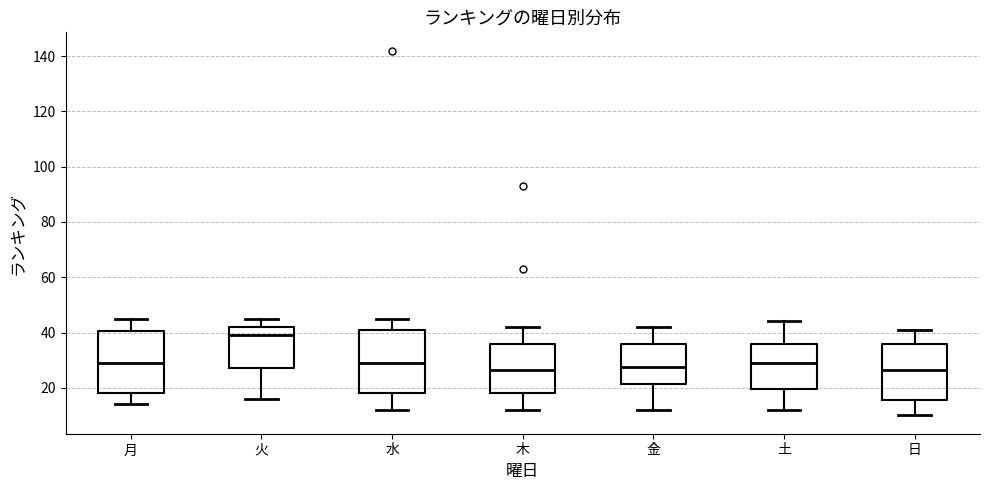

Reading left to right, transcribe this box plot: for each box, give where its median line is, the range the box spans, and where its two whiskers end, as read against the y-axis. The values are not printed on the chart, so give them approximately, as read against the axis.

月: median 30, box 18 to 40, whiskers 14 to 46
火: median 40, box 28 to 42, whiskers 16 to 46
水: median 30, box 18 to 42, whiskers 12 to 46
木: median 26, box 18 to 36, whiskers 12 to 42
金: median 28, box 22 to 36, whiskers 12 to 42
土: median 30, box 20 to 36, whiskers 12 to 44
日: median 26, box 16 to 36, whiskers 10 to 42